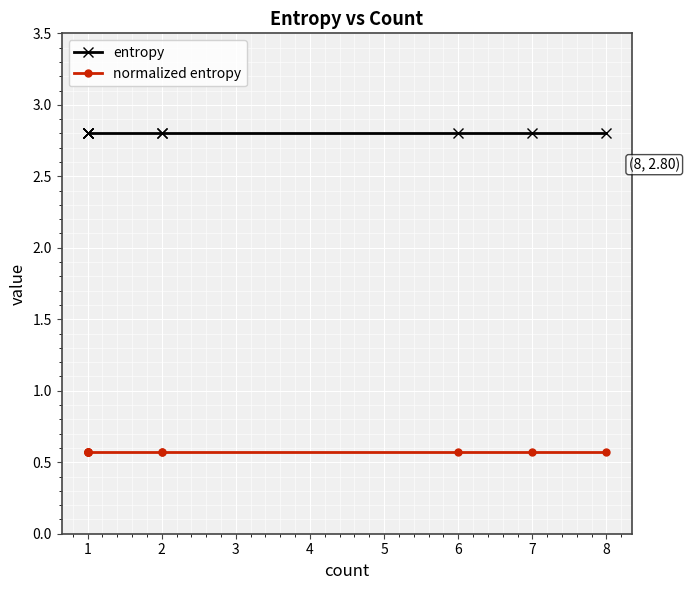

What is the highest value of the normalized entropy series?

0.6